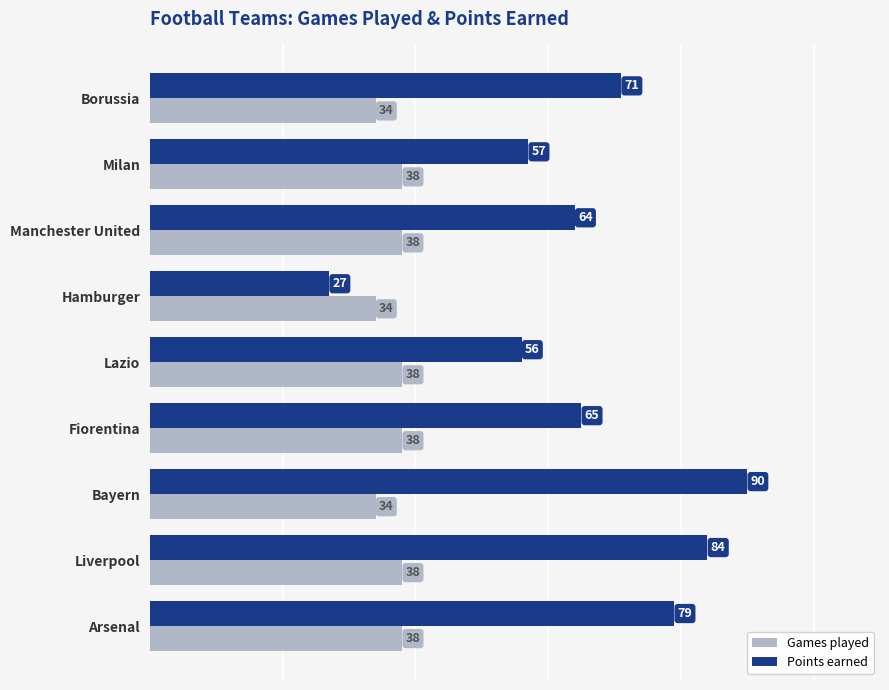

List the series in order of their peak value, lowest first.

Games played, Points earned